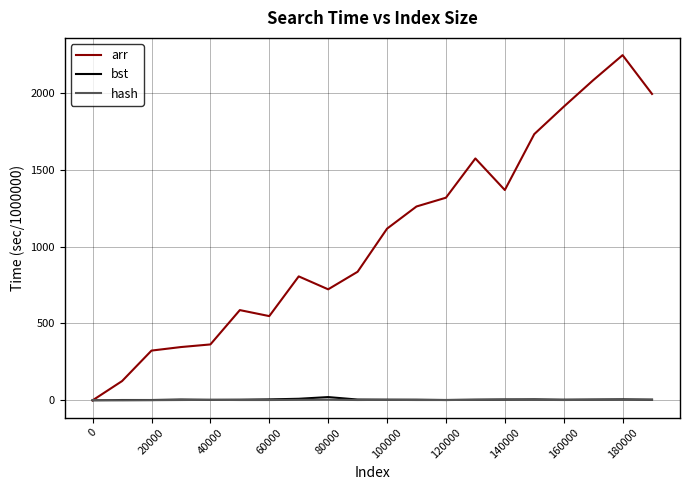

Does the chart have visible grid lines?

Yes